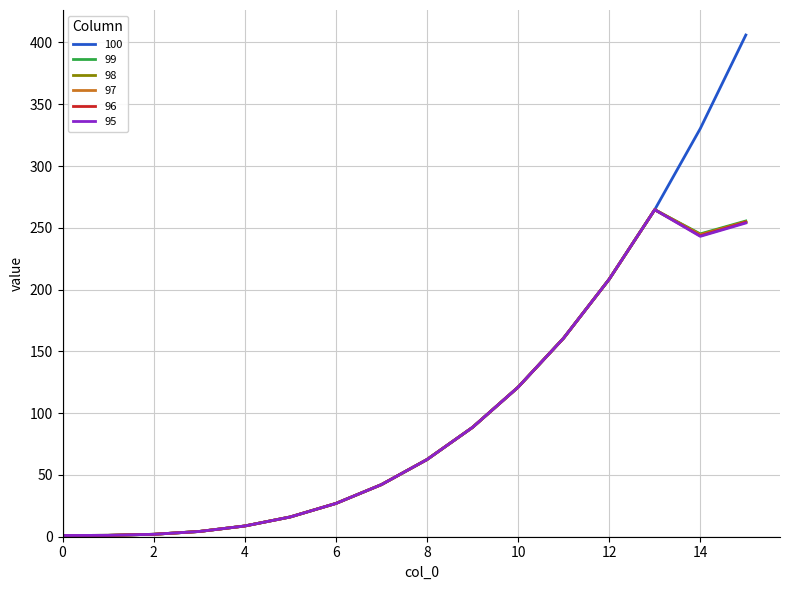

What is the greatest value displayed?

406.0